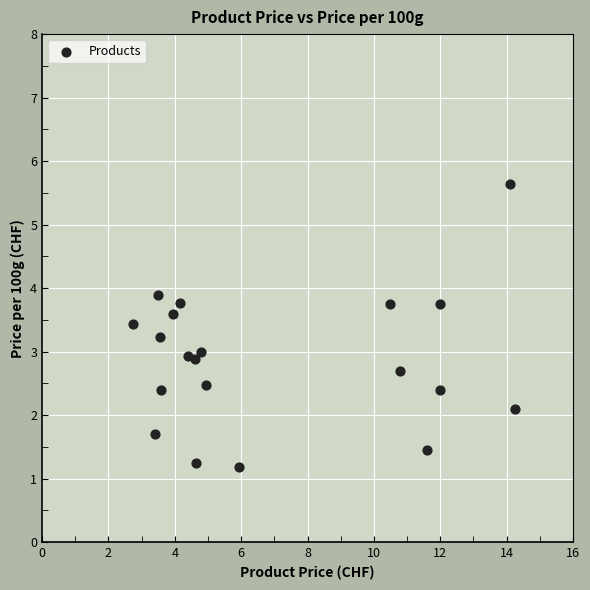

What is the range of X values (max minus min)?

11.5